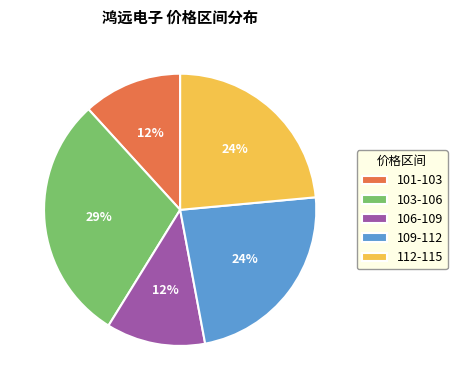

What is the largest slice in the pie chart?

103-106